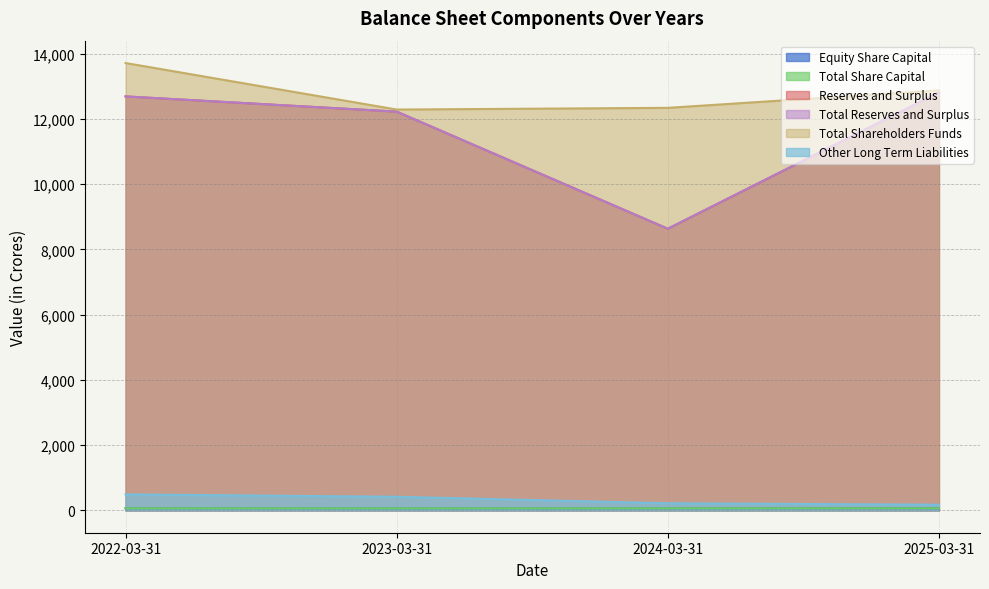

What is the maximum value shown in the chart?

13712.5